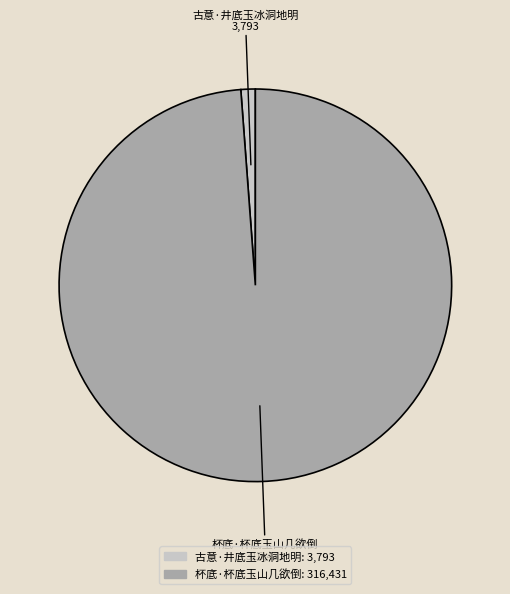

Rank the categories by value from highest to lowest.

杯底·杯底玉山几欲倒, 古意·井底玉冰洞地明